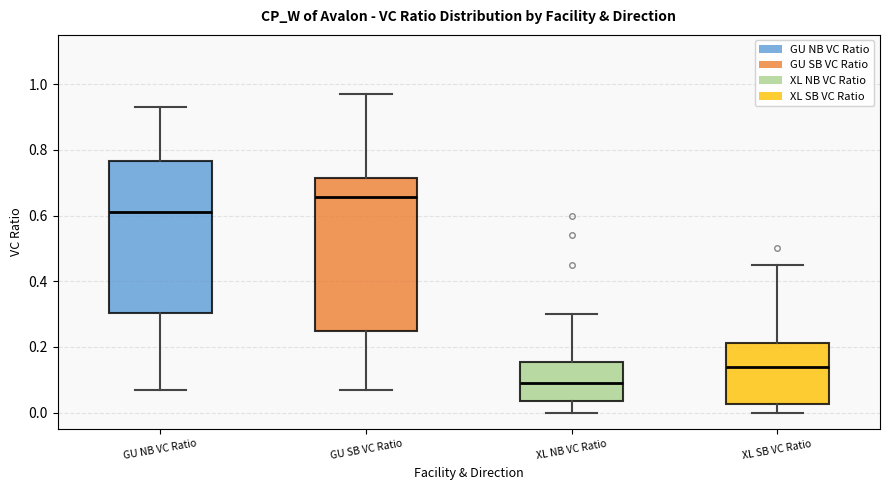

Reading left to right, transcribe this box plot: for each box, give where its median line is, the range the box spans, and where its two whiskers end, as read against the y-axis. The values are not printed on the chart, so give them approximately, as read against the axis.

GU NB VC Ratio: median 0.62, box 0.30 to 0.76, whiskers 0.08 to 0.94
GU SB VC Ratio: median 0.66, box 0.24 to 0.72, whiskers 0.08 to 0.98
XL NB VC Ratio: median 0.10, box 0.04 to 0.16, whiskers 0.00 to 0.30
XL SB VC Ratio: median 0.14, box 0.02 to 0.22, whiskers 0.00 to 0.46